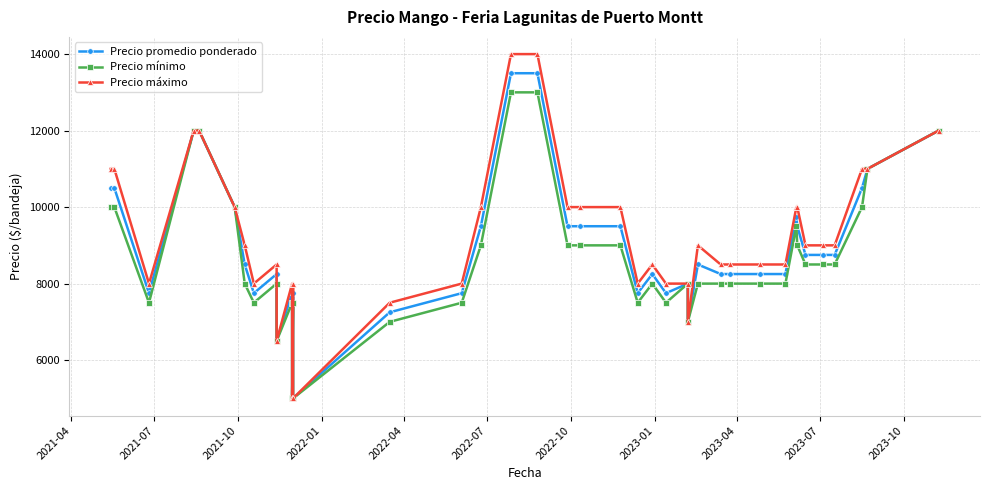

Rank the series by their average value, from highest to lowest.

Precio máximo, Precio promedio ponderado, Precio mínimo